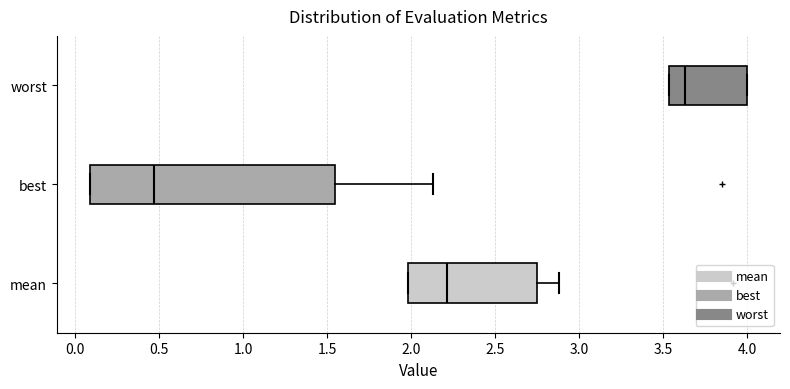

Where does the median line of the box for worst sit on the x-axis? The values are not printed on the chart, so give them approximately, as read against the axis.

3.65